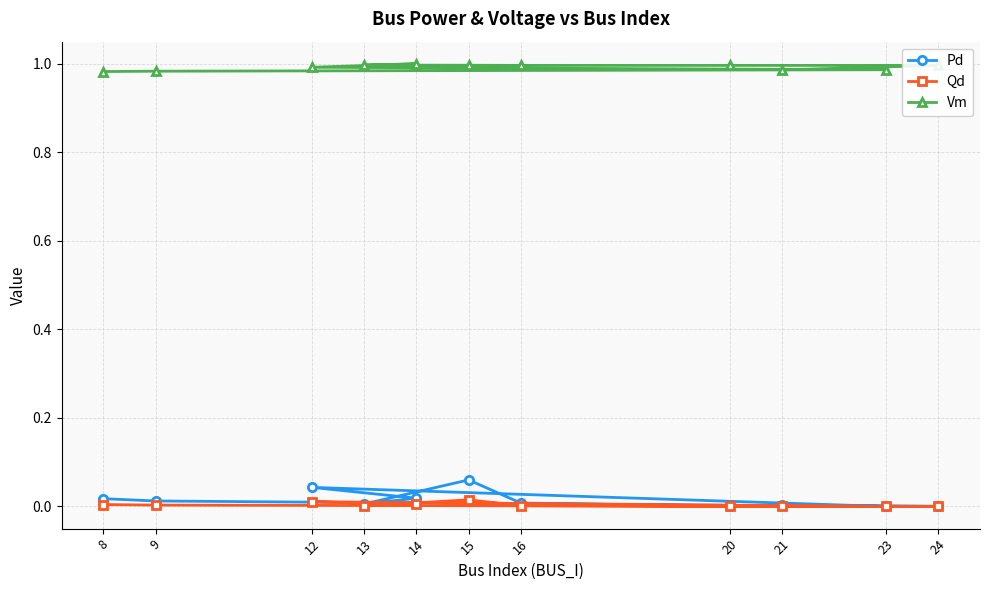

Is it true that Pd equals 0.1 at 12?

False